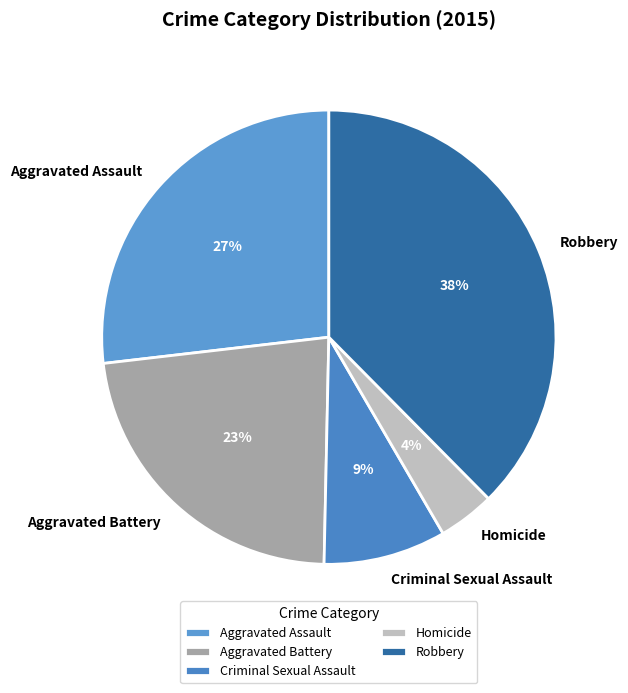

What is the largest slice in the pie chart?

Robbery